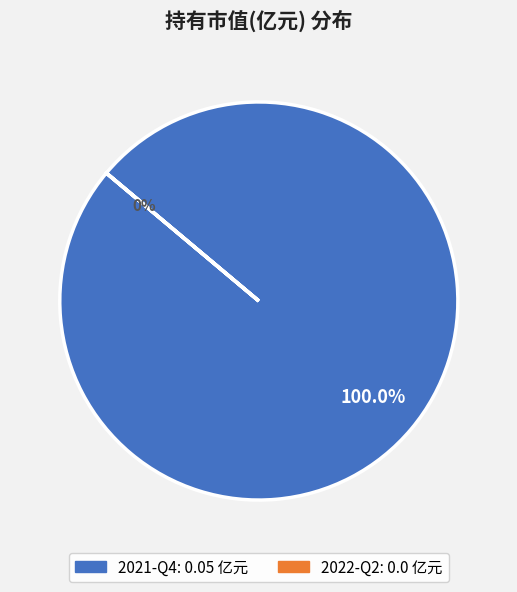

Which slice is the largest?

2021-Q4